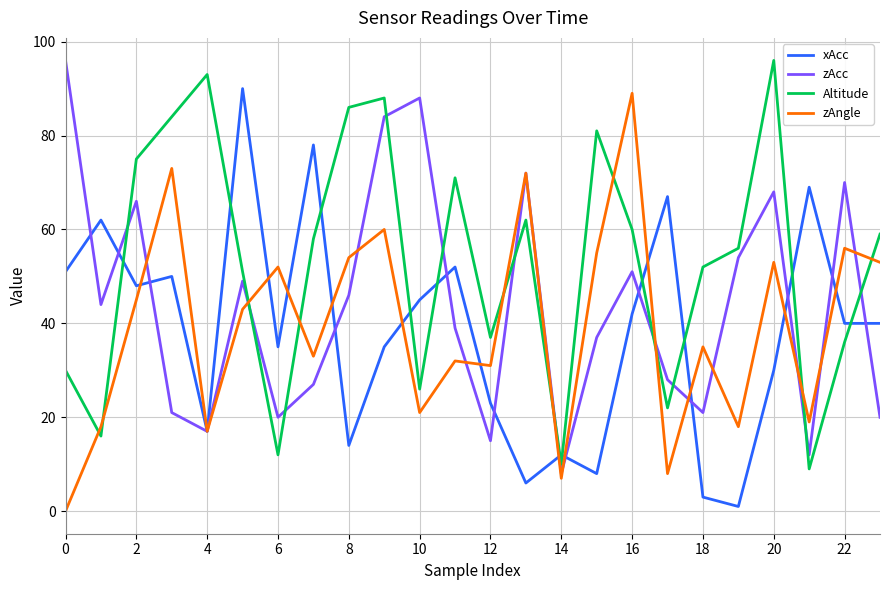

Which series has the largest total across all categories?

Altitude